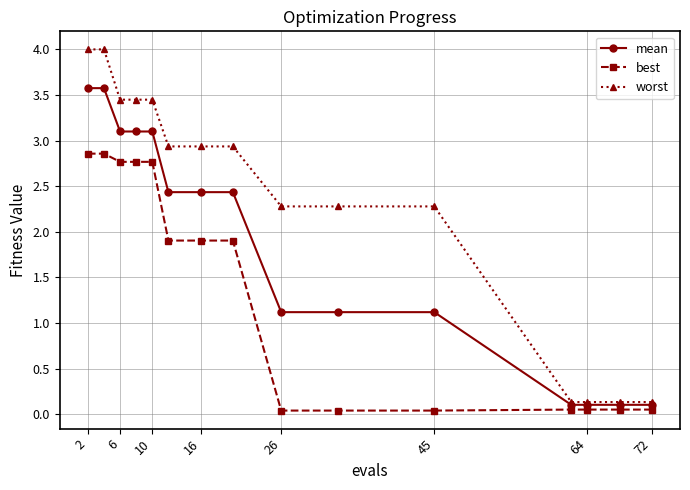

How many categories are shown in the chart?

15